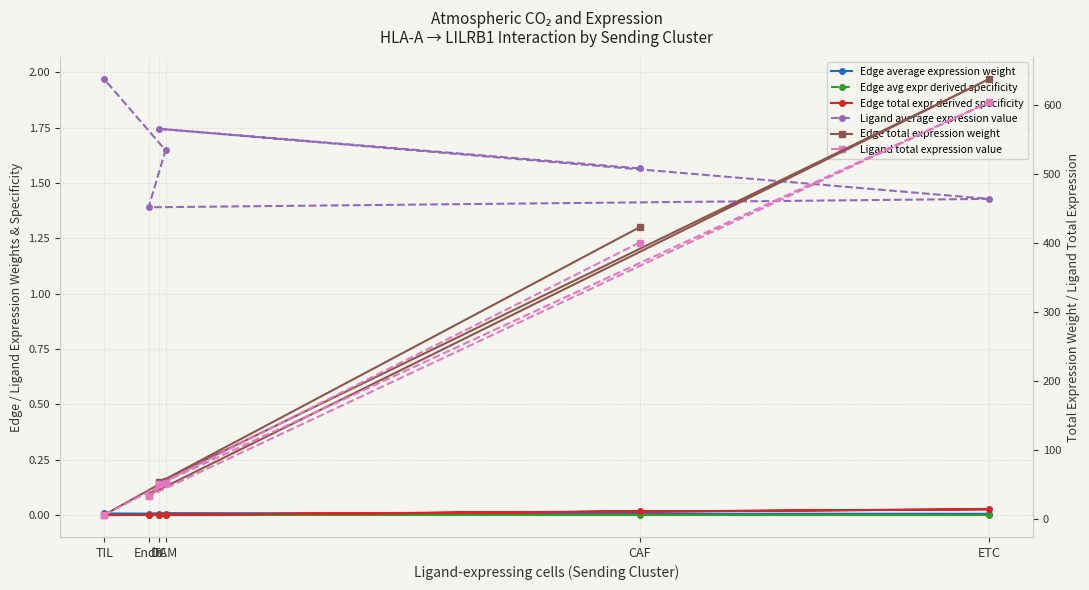

What is the minimum value for Ligand total expression value?

5.9